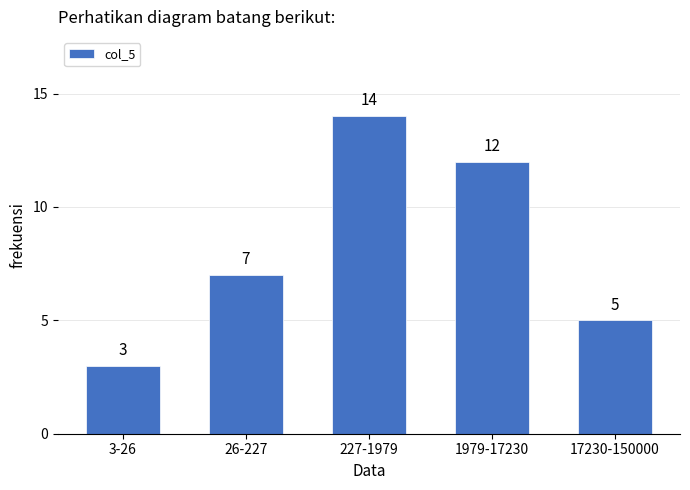

Reading left to right, extract all data points from this chart.

3	7	14	12	5